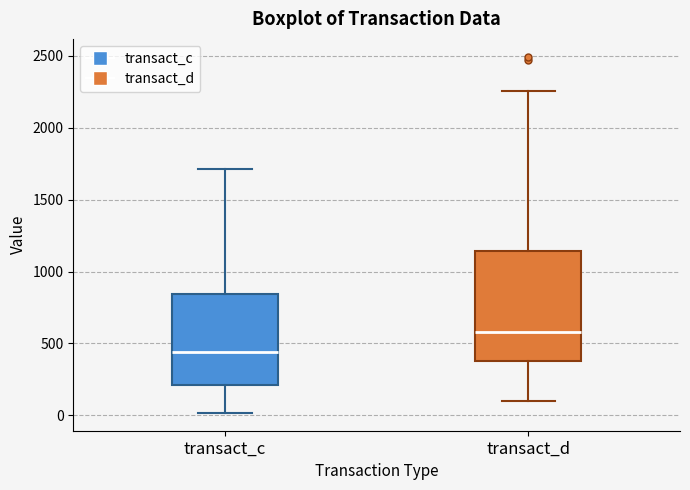

Reading left to right, read every box against the y-axis: the position of its median line, the range the box covers, and the ends of its whiskers. The values are not printed on the chart, so give them approximately, as read against the axis.

transact_c: median 450, box 200 to 850, whiskers 0 to 1700
transact_d: median 600, box 350 to 1150, whiskers 100 to 2250